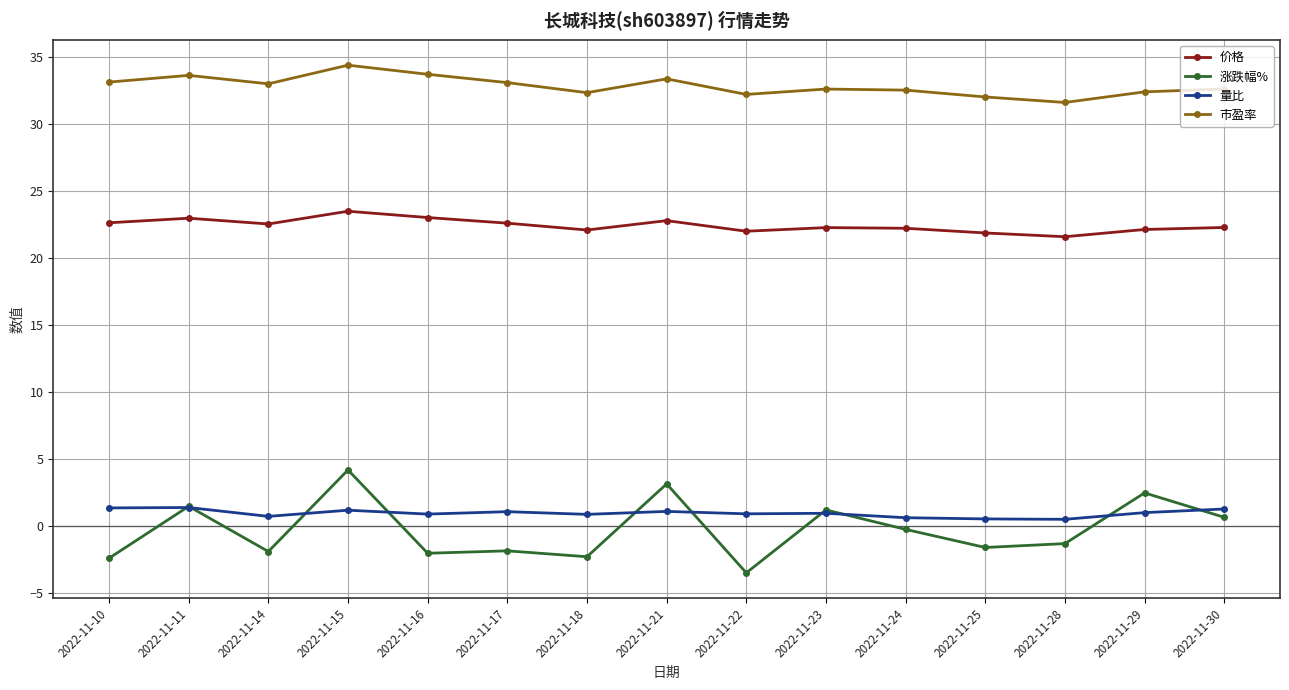

Rank the series by their maximum value, from lowest to highest.

量比, 涨跌幅%, 价格, 市盈率